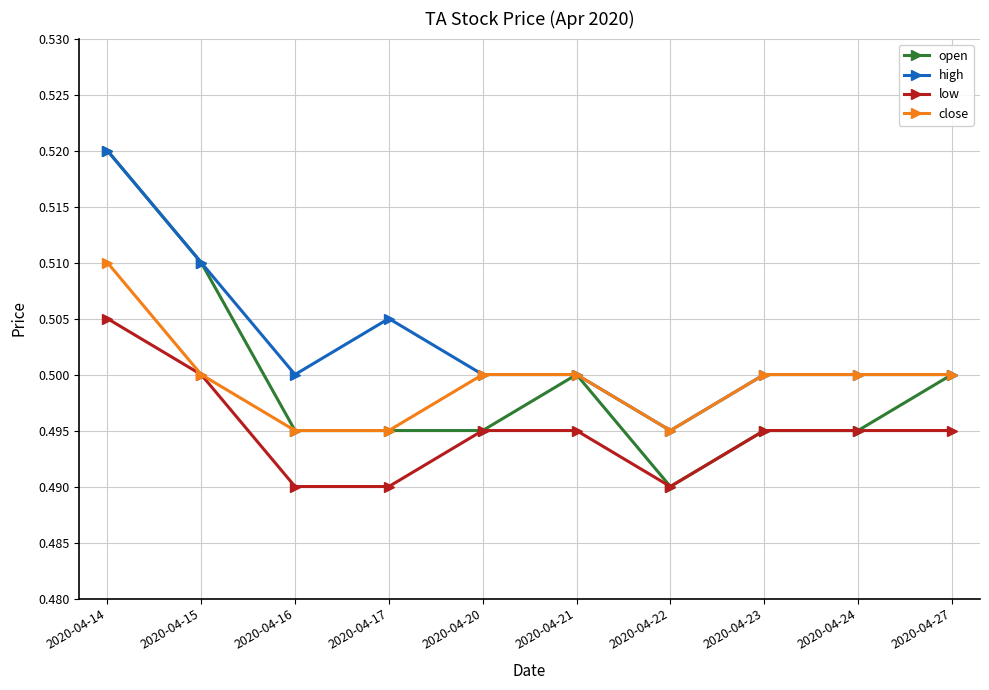

How many low values are between 0 and 1?

10